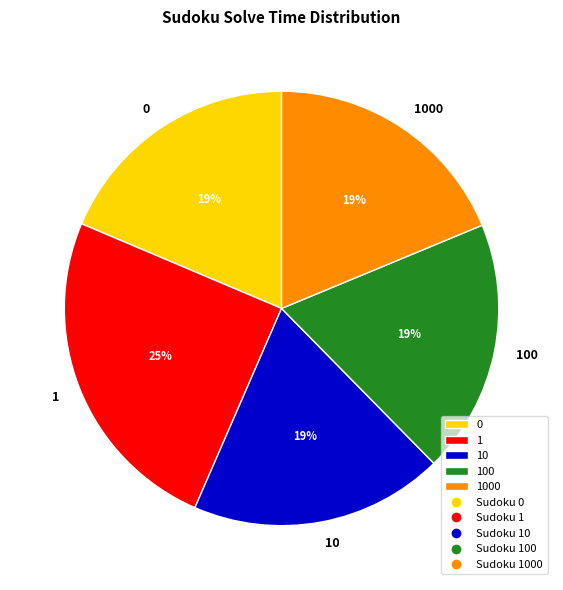

To the nearest percent, what portion does 100 represent?

19%